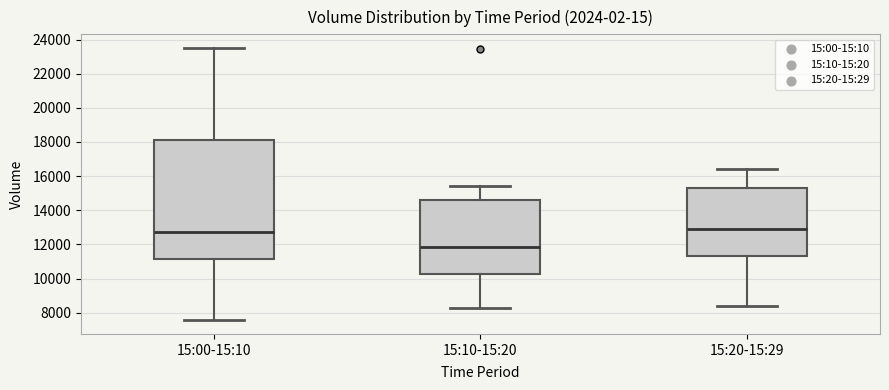

Which box's median line is the lowest?

15:10-15:20